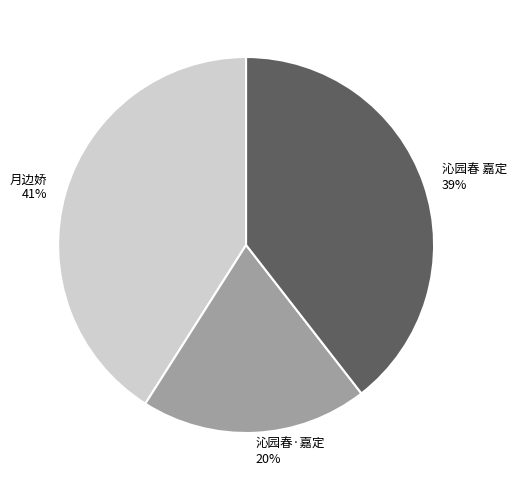

To the nearest percent, what is the difference between the largest and smallest slice percentages?

21%